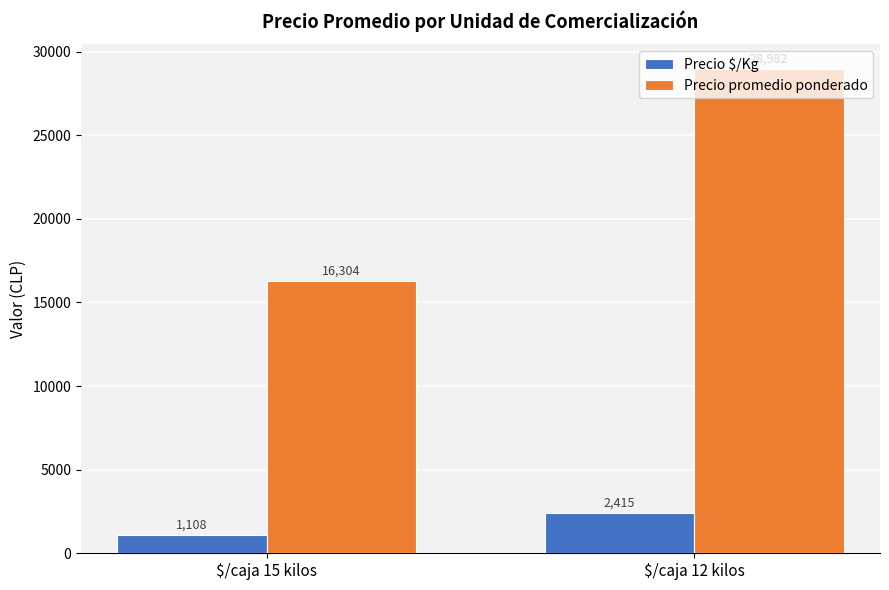

The value of Precio promedio ponderado at $/caja 12 kilos is 9028. True or false?

False